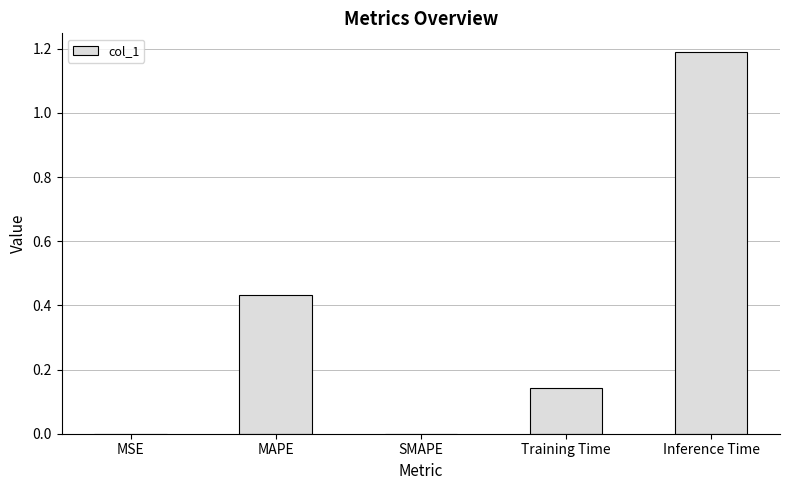

True or false: the data shows 1.5 at Inference Time.

False